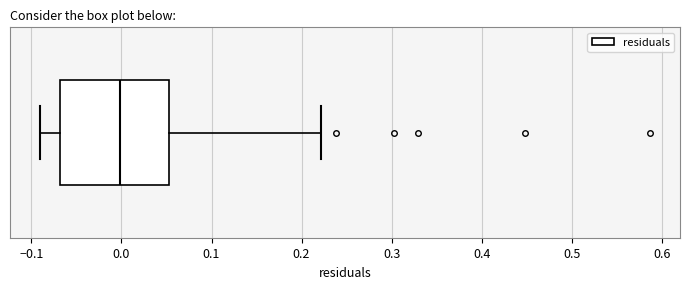

Transcribe this box plot: give where the median line is, the range the box spans, and where the two whiskers end, as read against the x-axis. The values are not printed on the chart, so give them approximately, as read against the axis.

median 0.00, box -0.07 to 0.05, whiskers -0.09 to 0.22